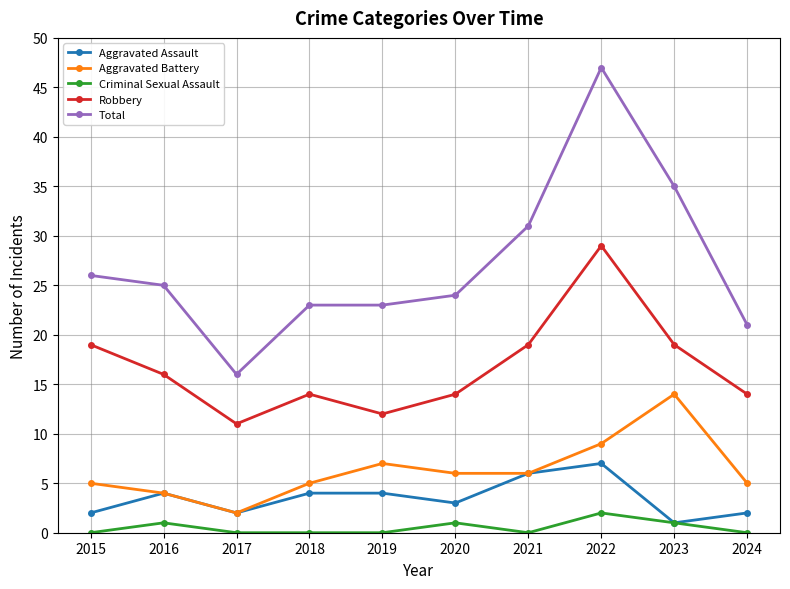

What is the difference between the second highest and minimum values in the Robbery series?

8